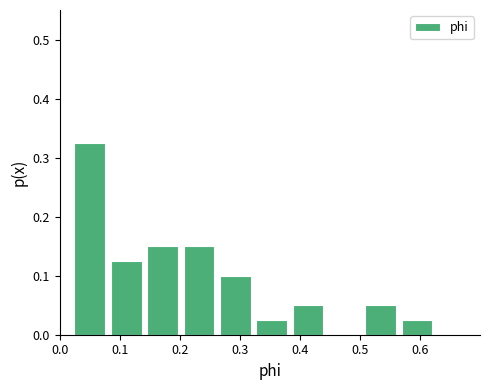

Over which range of the x-axis is the bar tallest?

0.02 to 0.08